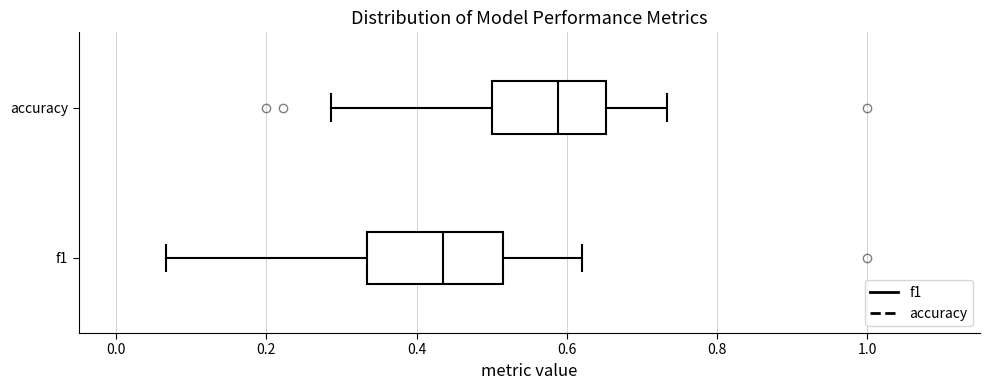

Reading bottom to top, read every box against the x-axis: the position of its median line, the range the box covers, and the ends of its whiskers. The values are not printed on the chart, so give them approximately, as read against the axis.

f1: median 0.44, box 0.34 to 0.52, whiskers 0.06 to 0.62
accuracy: median 0.58, box 0.50 to 0.66, whiskers 0.28 to 0.74